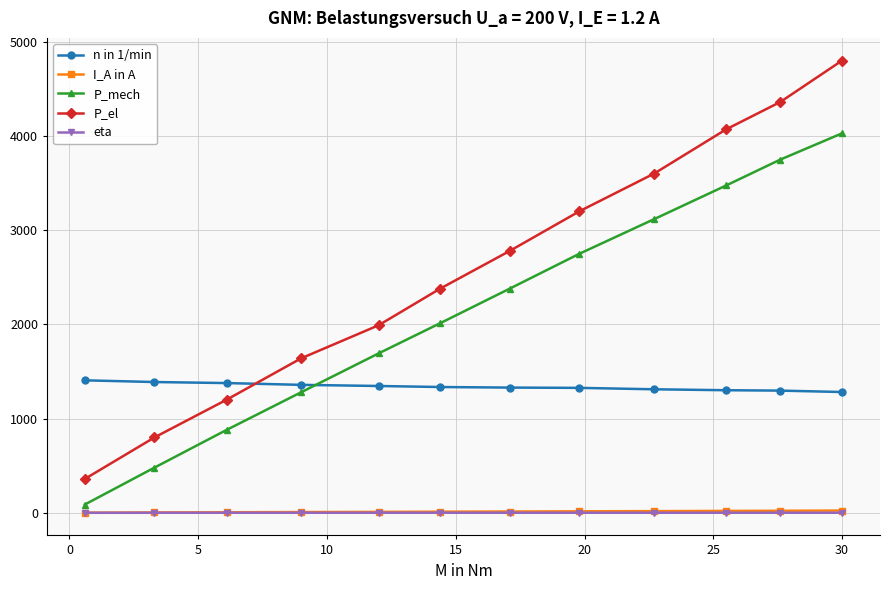

Which series has the largest range (max minus min)?

P_el